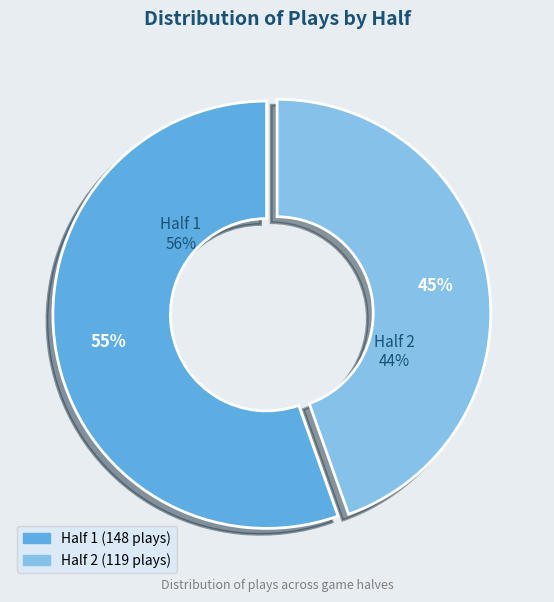

How many segments does this pie chart have?

2